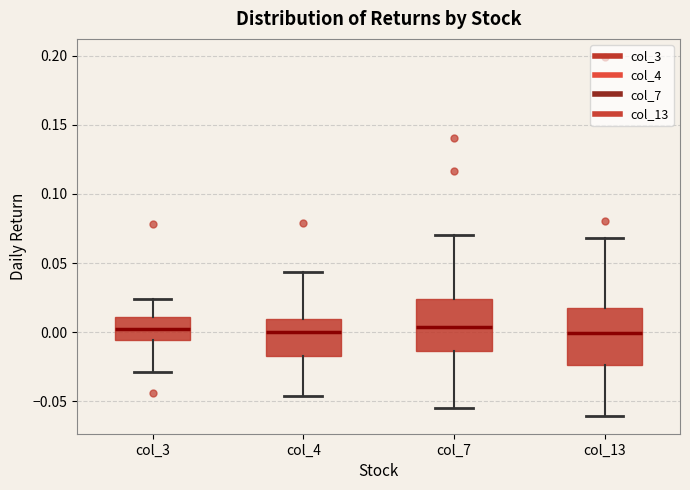

Reading left to right, read every box against the y-axis: the position of its median line, the range the box covers, and the ends of its whiskers. The values are not printed on the chart, so give them approximately, as read against the axis.

col_3: median 0.005, box -0.005 to 0.010, whiskers -0.030 to 0.025
col_4: median 0.000, box -0.015 to 0.010, whiskers -0.045 to 0.045
col_7: median 0.005, box -0.015 to 0.025, whiskers -0.055 to 0.070
col_13: median 0.000, box -0.025 to 0.015, whiskers -0.060 to 0.070